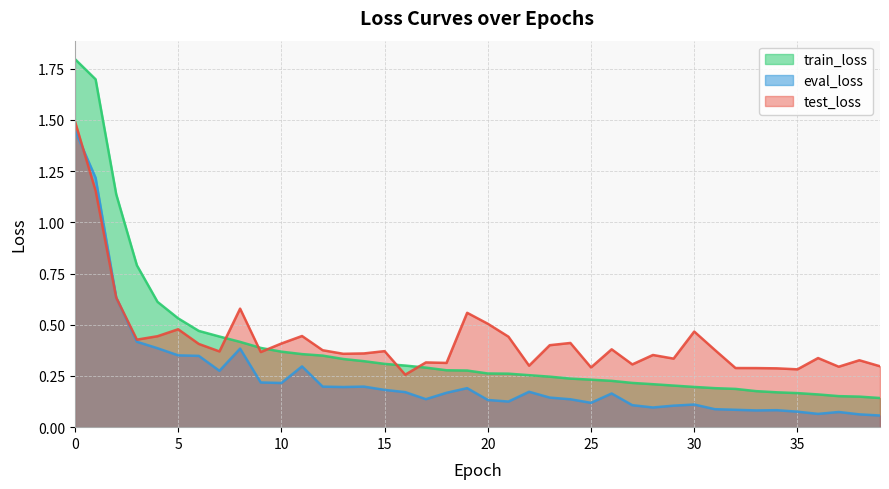

True or false: test_loss has more than 2 interior local peaks.

True